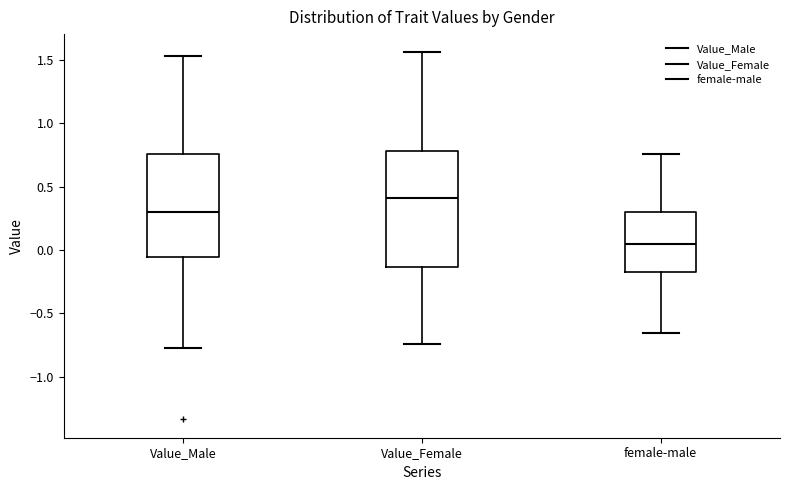

Where does the median line of the box for female-male sit on the y-axis? The values are not printed on the chart, so give them approximately, as read against the axis.

0.05